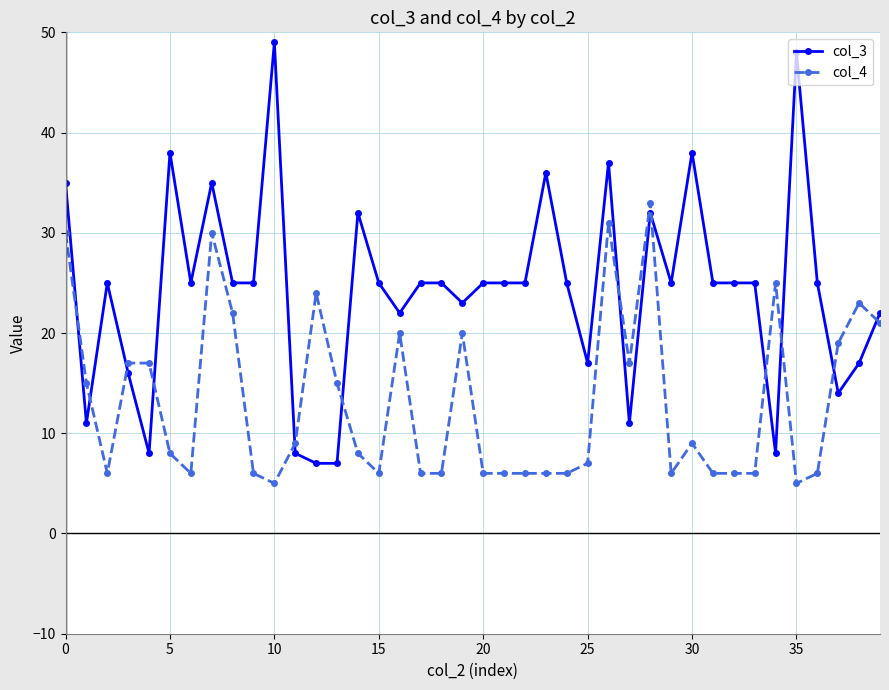

True or false: col_4 and col_3 intersect in this chart.

True